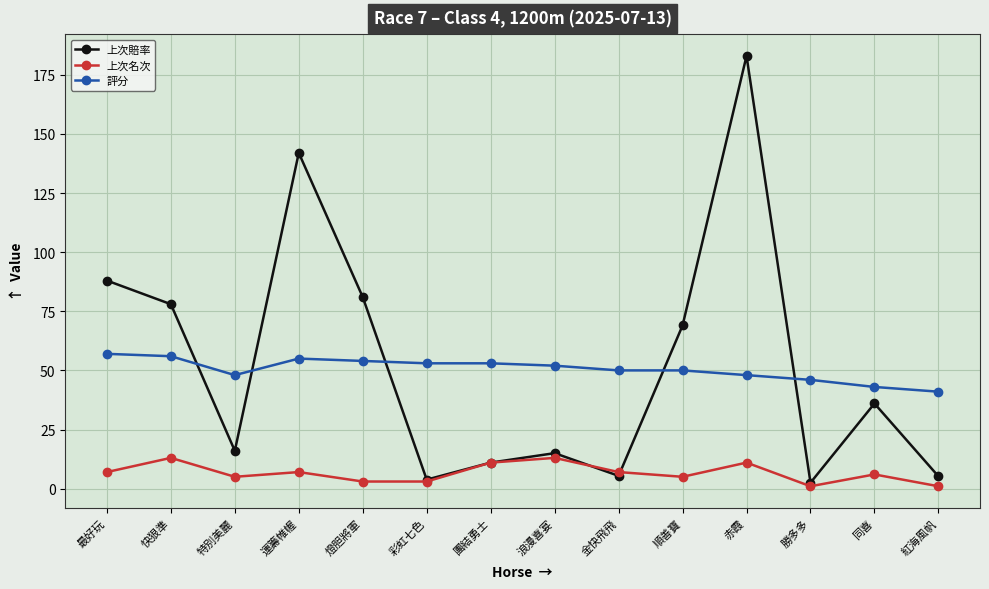

True or false: 上次賠率 has more than 0 points higher than both neighbors.

True